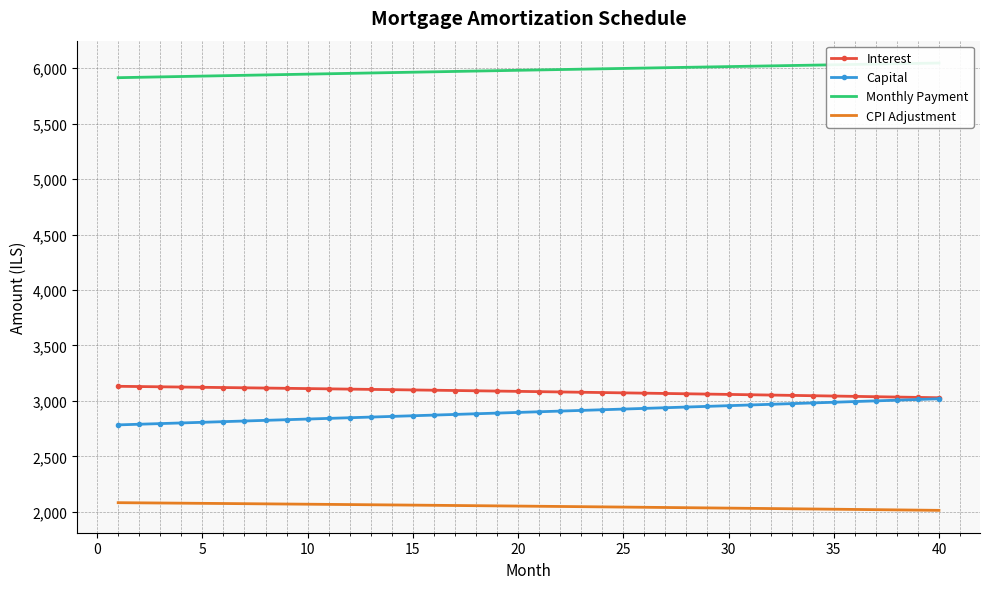

What is the average value of the Interest series?

3082.9